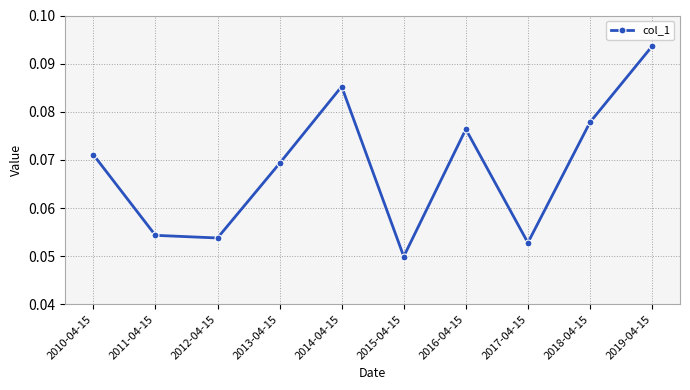

The chart shows a value of 0.0 at 2016-04-15. True or false?

False